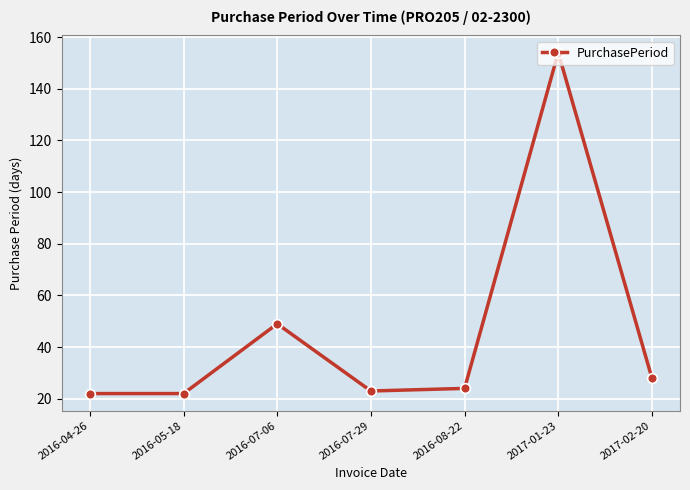

Which category has the highest value across all series?

2017-01-23